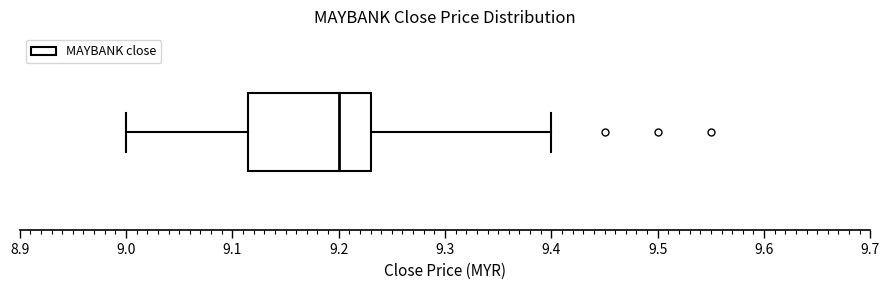

Transcribe this box plot: give where the median line is, the range the box spans, and where the two whiskers end, as read against the x-axis. The values are not printed on the chart, so give them approximately, as read against the axis.

median 9.20, box 9.12 to 9.23, whiskers 9.00 to 9.40